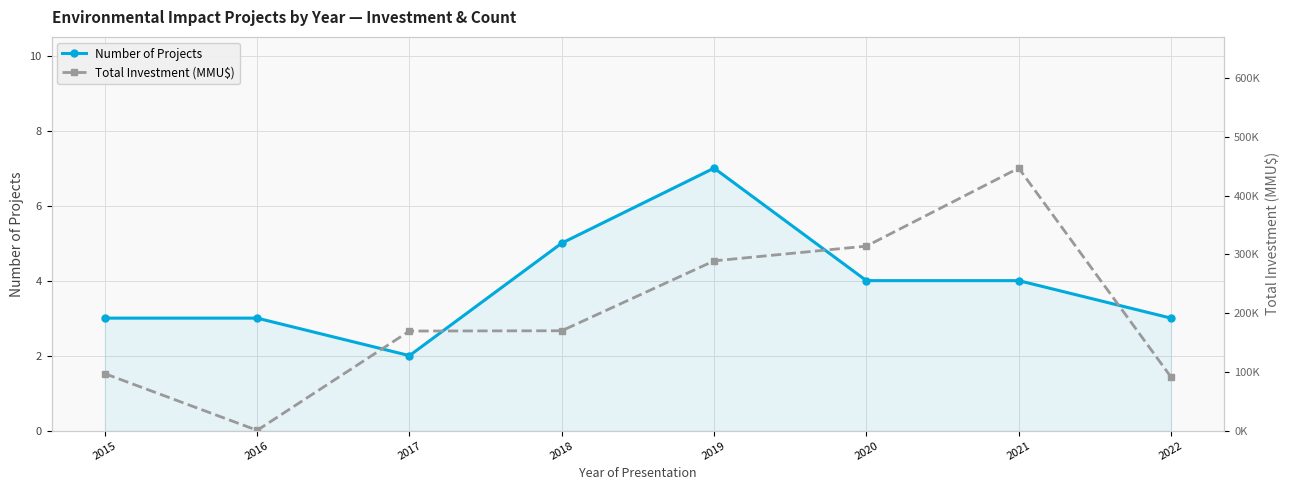

How many values in the Number of Projects series exceed 4?

2